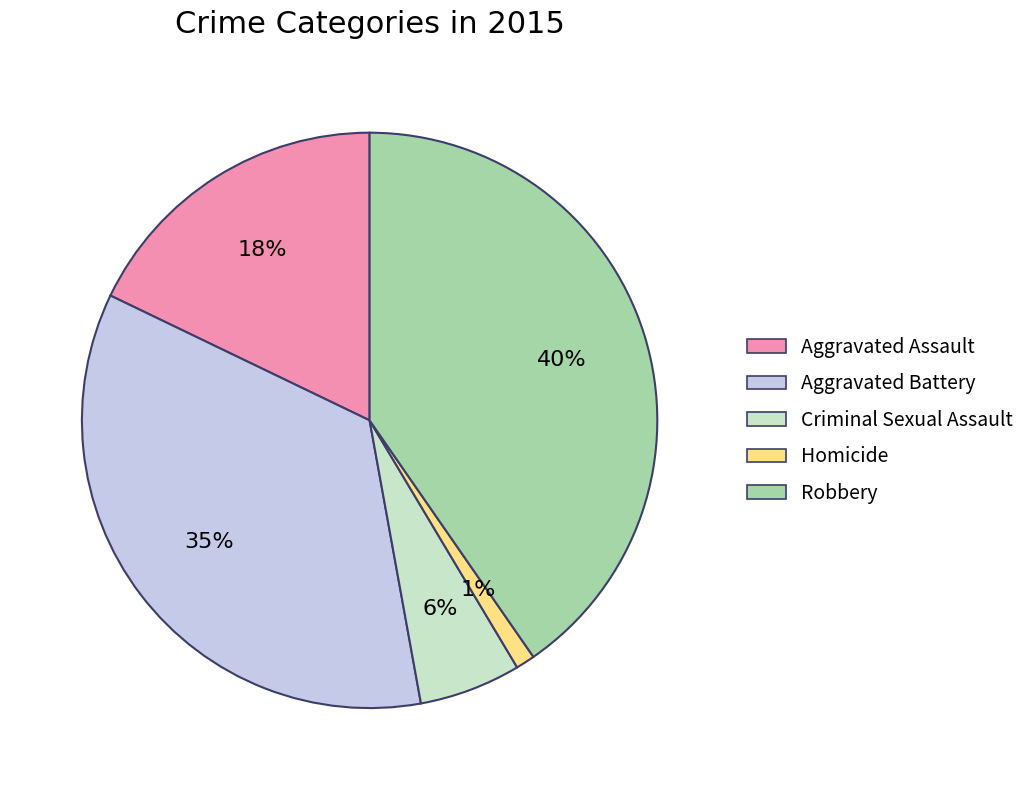

To the nearest percent, what portion does Aggravated Battery represent?

35%